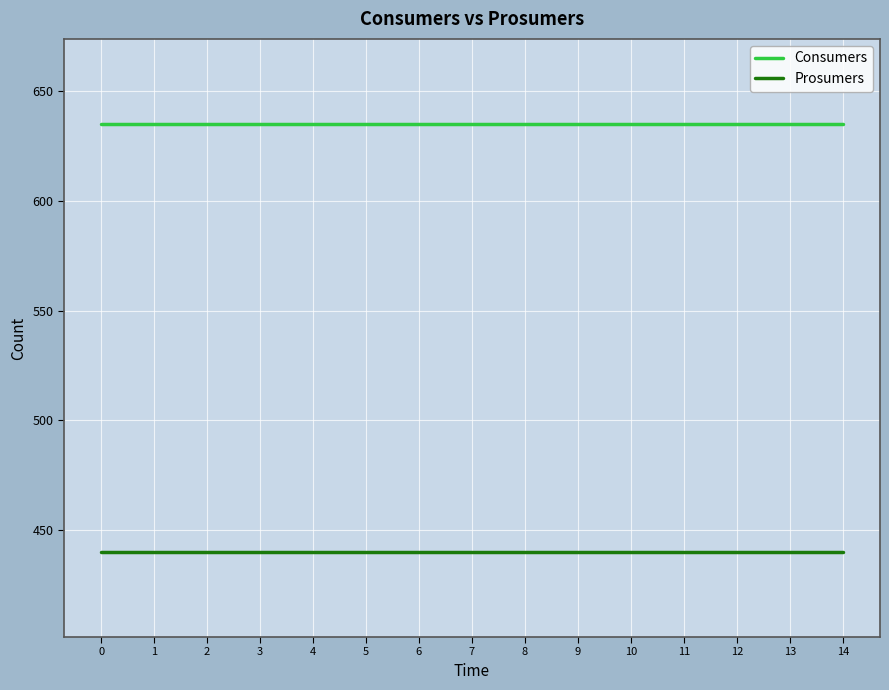

What is the lowest value of the Consumers series?

635